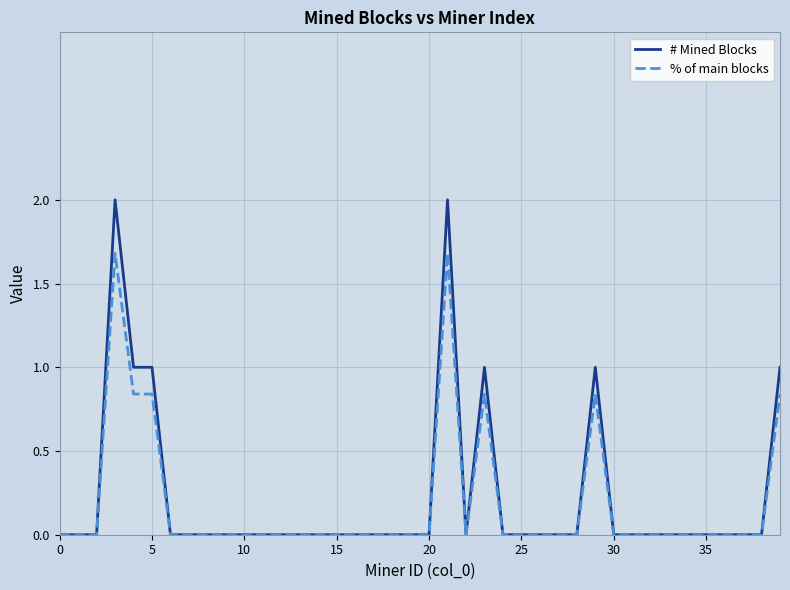

List the series in order of their peak value, lowest first.

% of main blocks, # Mined Blocks